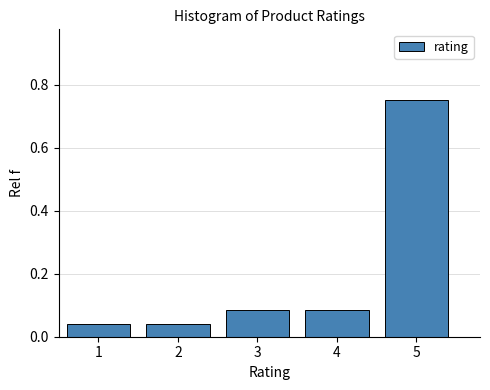

How tall is the bar that spans 3.5 to 4.5 on the x-axis? The values are not printed on the chart, so give them approximately, as read against the axis.

0.08